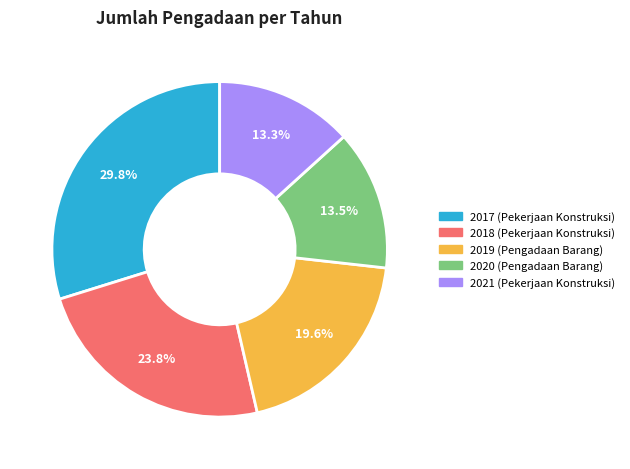

Count the number of slices in the pie.

5